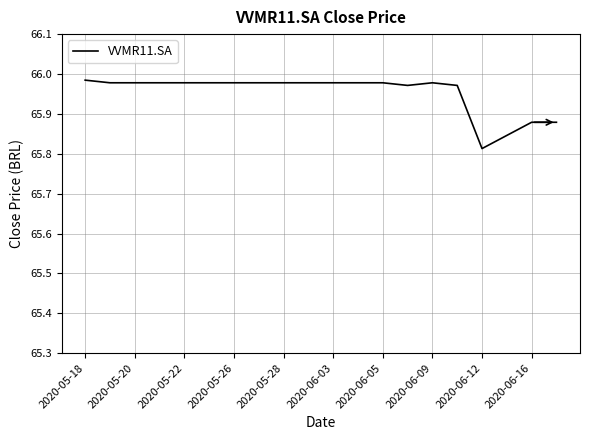

Reading left to right, what are all the values shown in this chart?

66.0	66.0	66.0	66.0	66.0	66.0	66.0	66.0	66.0	66.0	66.0	66.0	66.0	66.0	66.0	66.0	65.8	65.8	65.9	65.9